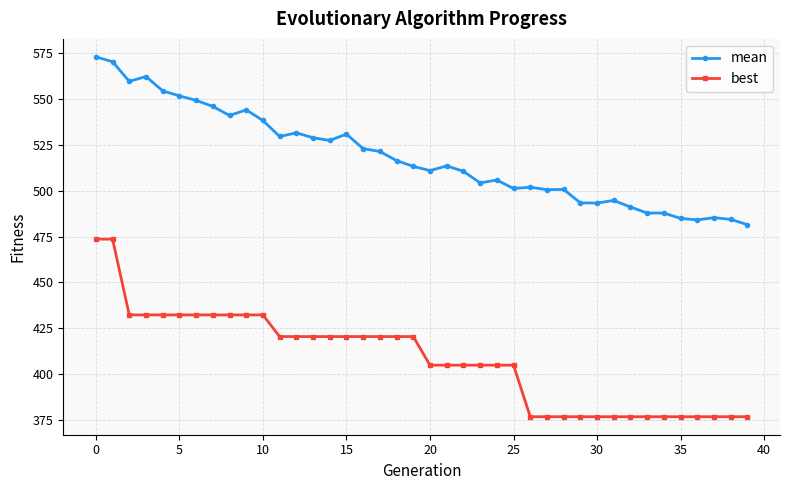

True or false: mean and best intersect in this chart.

False